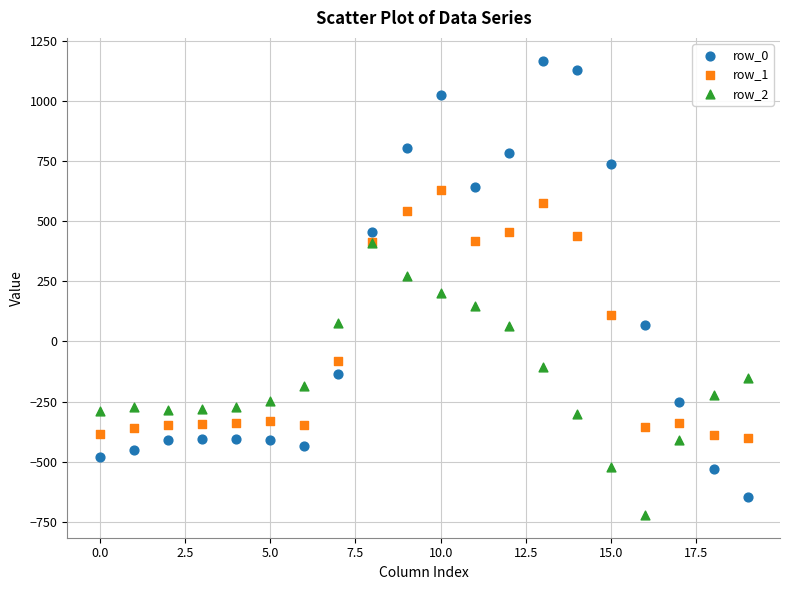

Which series has the largest Y range (max minus min)?

row_0